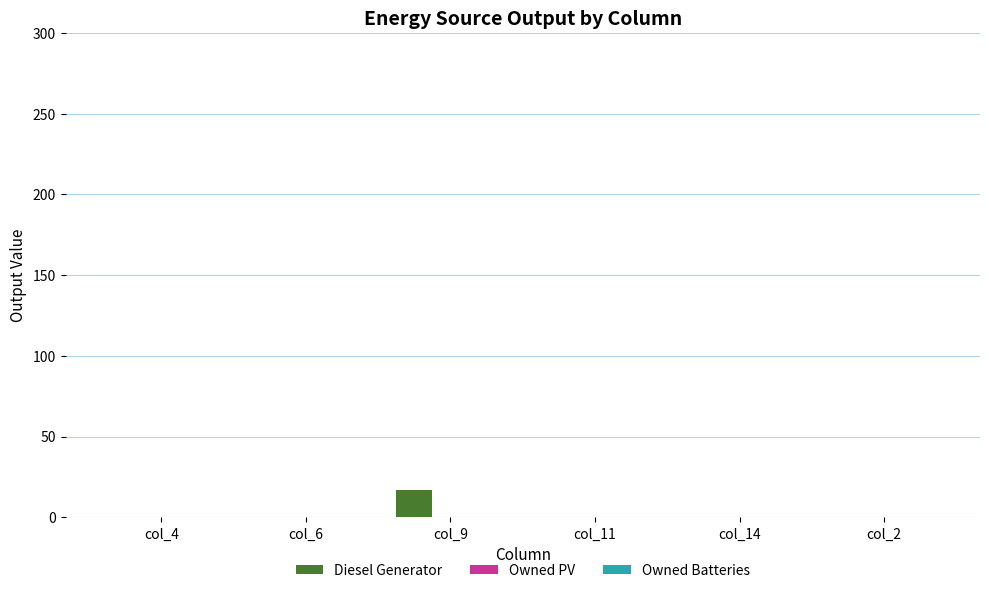

How many data points does each series have?

6